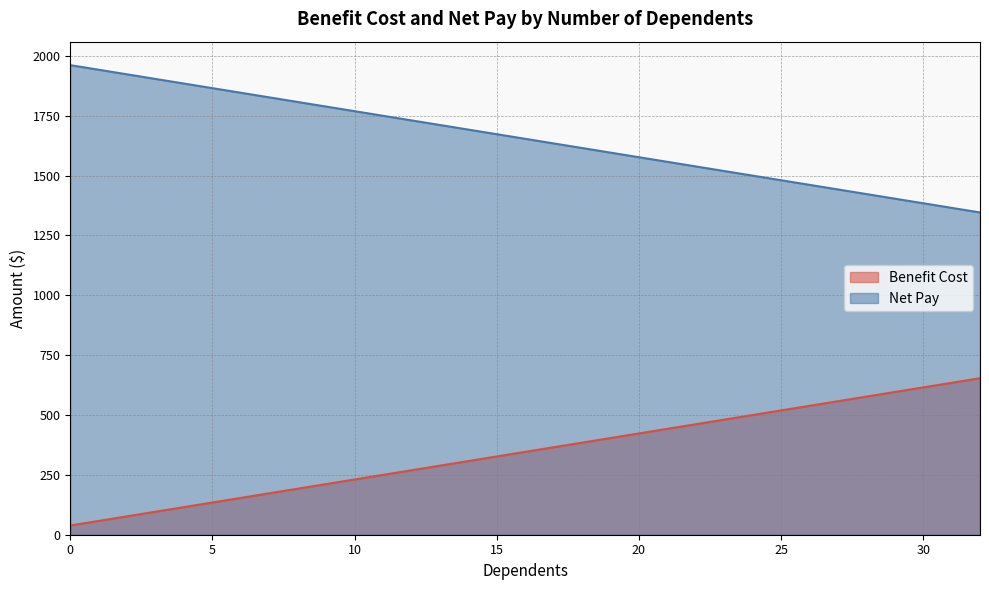

Reading left to right, list all the values displayed in this chart.

Benefit Cost: 0=38.5	1=57.7	2=76.9	3=96.2	4=115.4	5=134.6	6=153.8	7=173.1	8=192.3	9=211.5	10=230.8	11=250.0	12=269.2	13=288.4	14=307.7	15=326.9	16=346.1	17=365.4	18=384.6	19=403.8	20=423.1	21=442.3	22=461.5	23=480.8	24=500.0	25=519.2	26=538.4	27=557.7	28=576.9	29=596.1	30=615.4	31=634.6	32=653.8
Net Pay: 0=1961.5	1=1942.3	2=1923.1	3=1903.8	4=1884.6	5=1865.4	6=1846.2	7=1826.9	8=1807.7	9=1788.5	10=1769.2	11=1750.0	12=1730.8	13=1711.5	14=1692.3	15=1673.1	16=1653.9	17=1634.6	18=1615.4	19=1596.2	20=1576.9	21=1557.7	22=1538.5	23=1519.2	24=1500.0	25=1480.8	26=1461.6	27=1442.3	28=1423.1	29=1403.9	30=1384.6	31=1365.4	32=1346.2